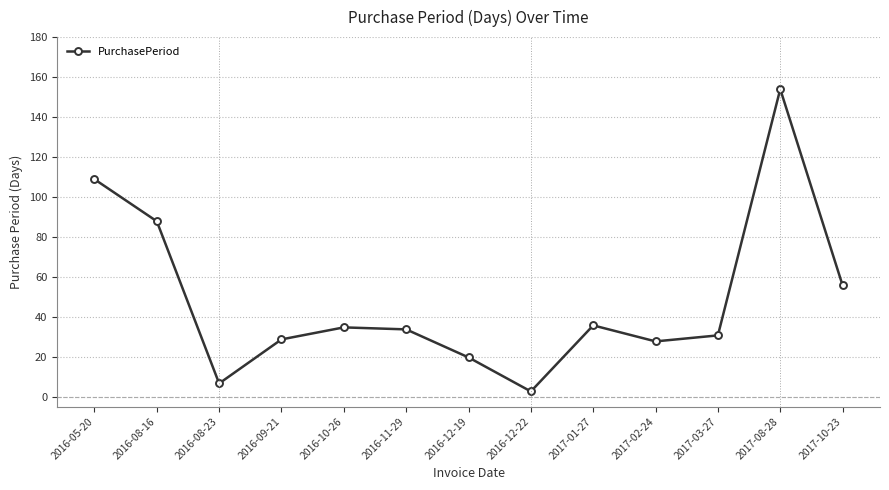

Count the number of data series in this chart.

1